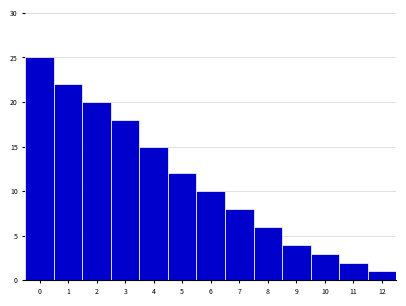

Over which range of the x-axis is the bar tallest?

-0.5 to 0.5